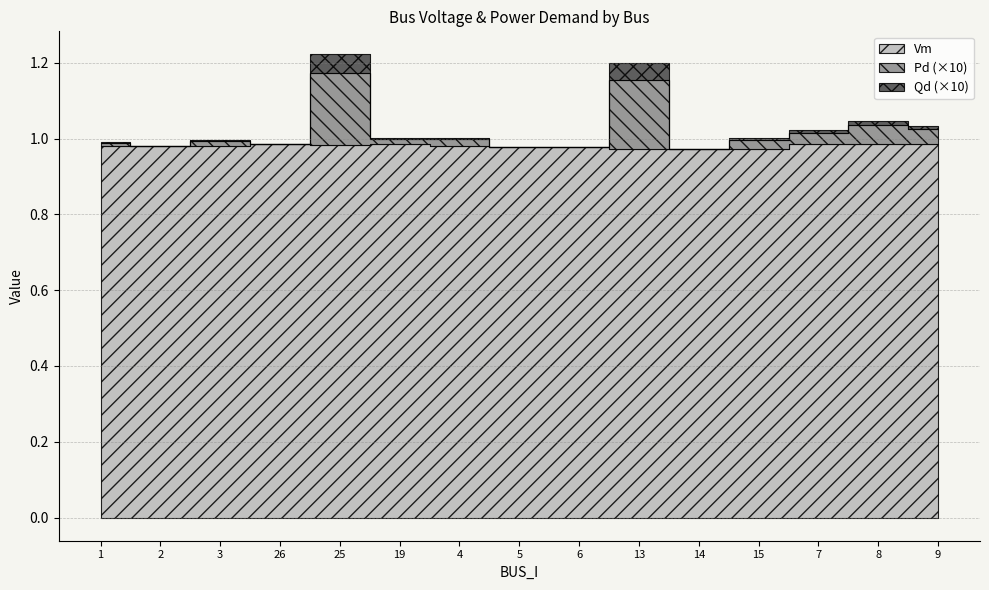

Rank the categories by Vm value from lowest to highest.

15, 14, 13, 6, 5, 4, 3, 1, 2, 25, 26, 19, 9, 7, 8